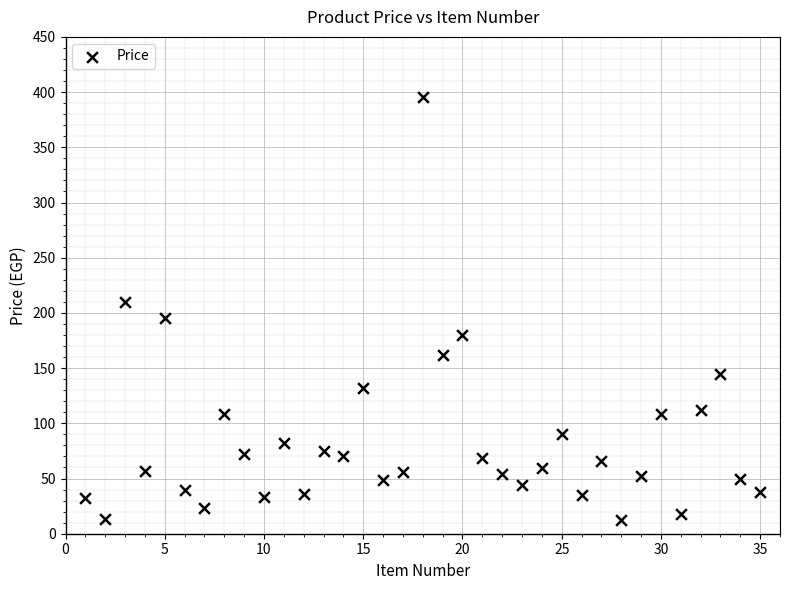

What is the range of X values (max minus min)?

34.0